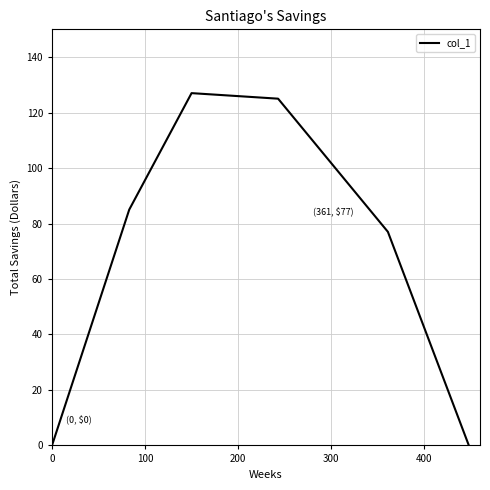

What is the difference between the maximum and second lowest values?

127